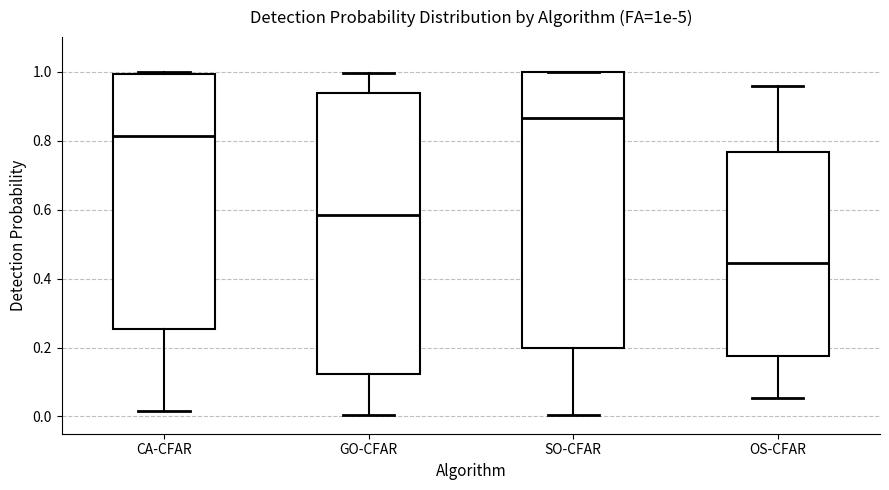

Where does the upper whisker of the box for GO-CFAR end on the y-axis? The values are not printed on the chart, so give them approximately, as read against the axis.

1.00